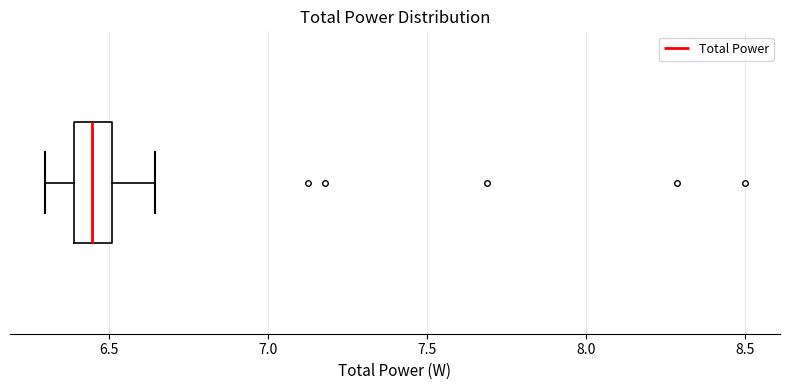

Read this box plot against the x-axis: the position of the median line, the range covered by the box, and the ends of both whiskers. The values are not printed on the chart, so give them approximately, as read against the axis.

median 6.45, box 6.40 to 6.50, whiskers 6.30 to 6.65